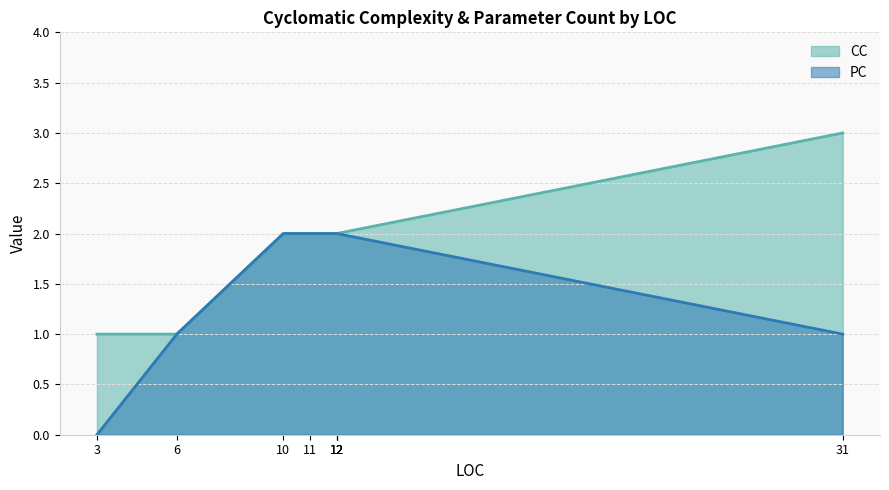

Where does the CC series first go above 2?

31